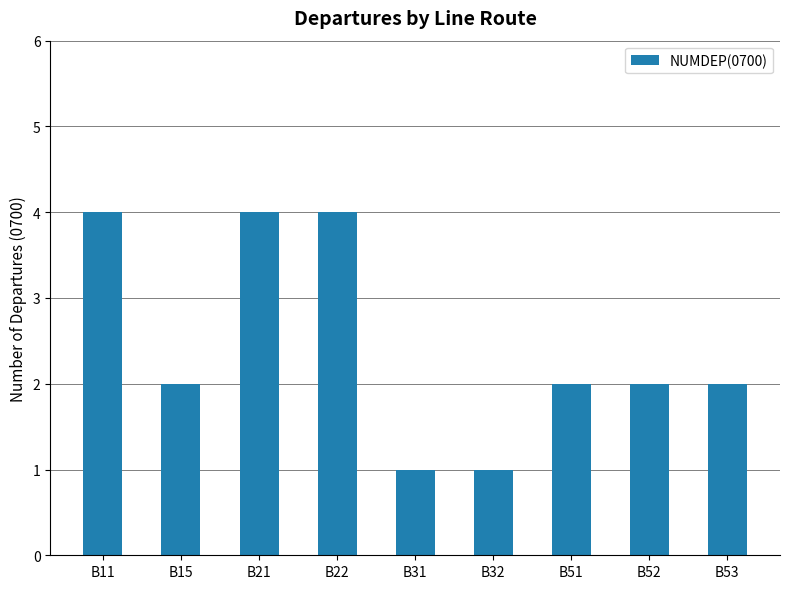

What is the minimum value shown in the chart?

1